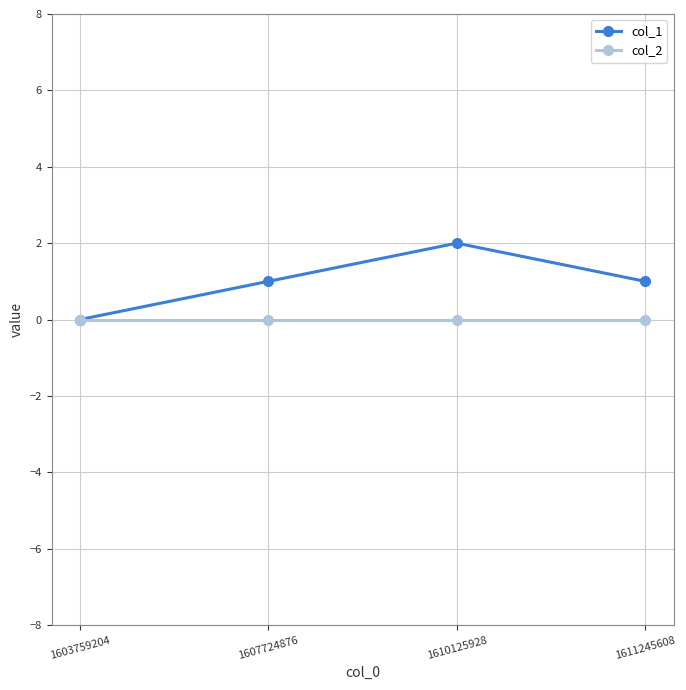

At which category is the sum across all series the highest?

1610125928